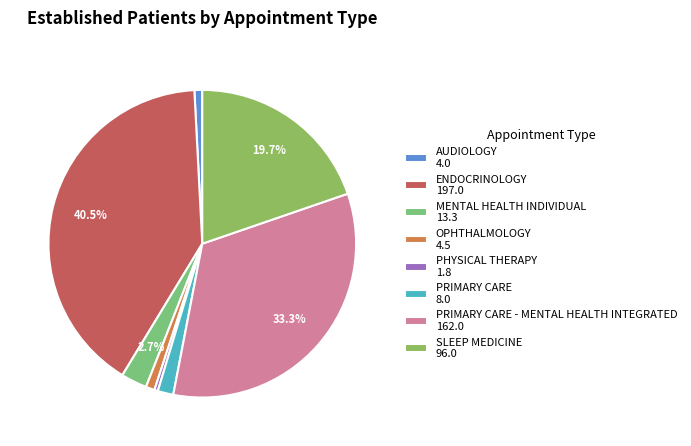

How many segments does this pie chart have?

8